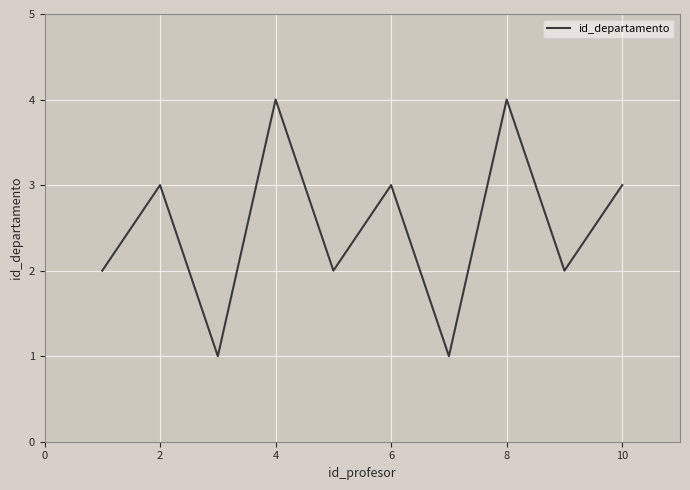

Reading left to right, what are all the values shown in this chart?

2	3	1	4	2	3	1	4	2	3